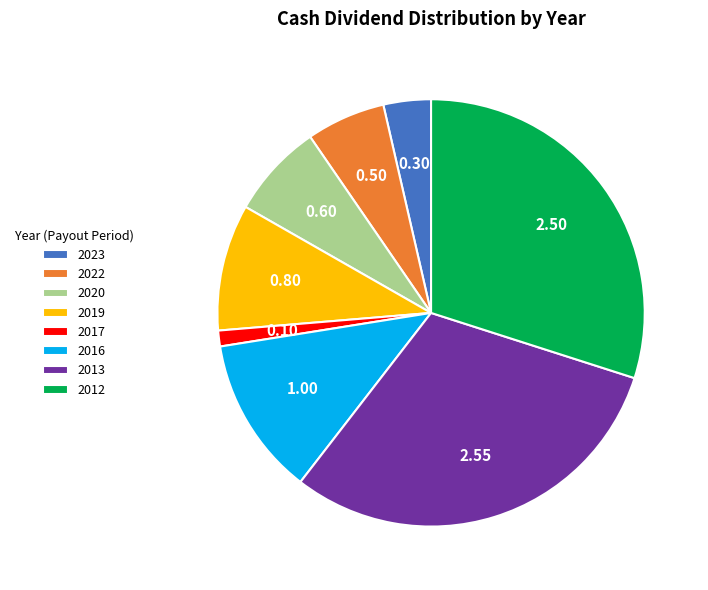

Does any single category account for the majority?

No